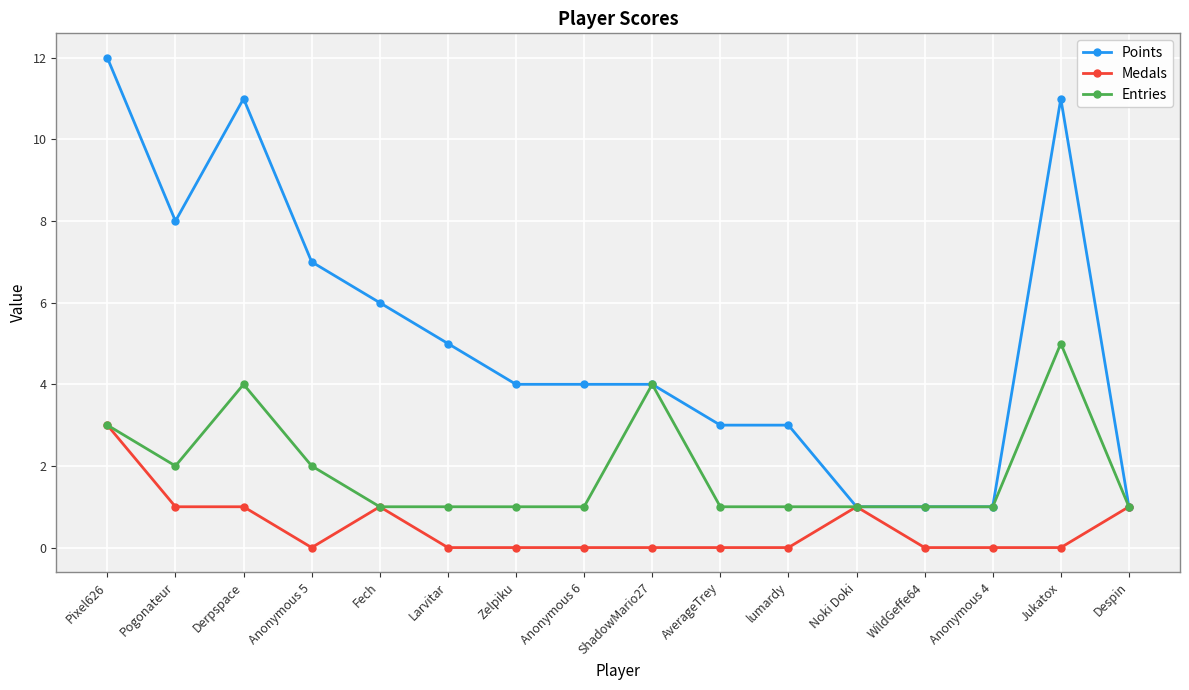

List the series in order of their overall mean, lowest first.

Medals, Entries, Points